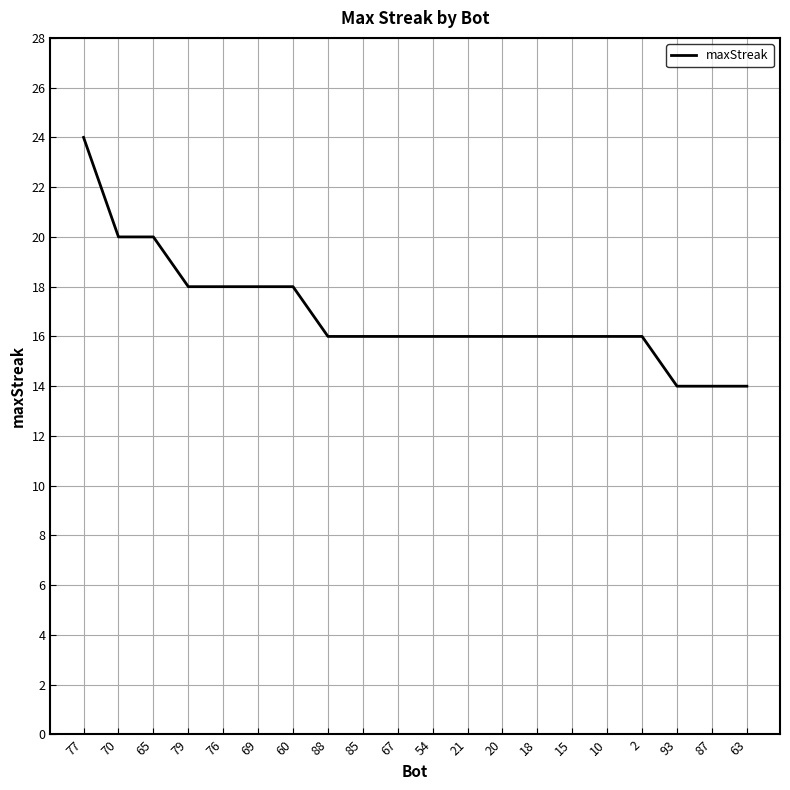

What is the difference between the second highest and second lowest values?

6